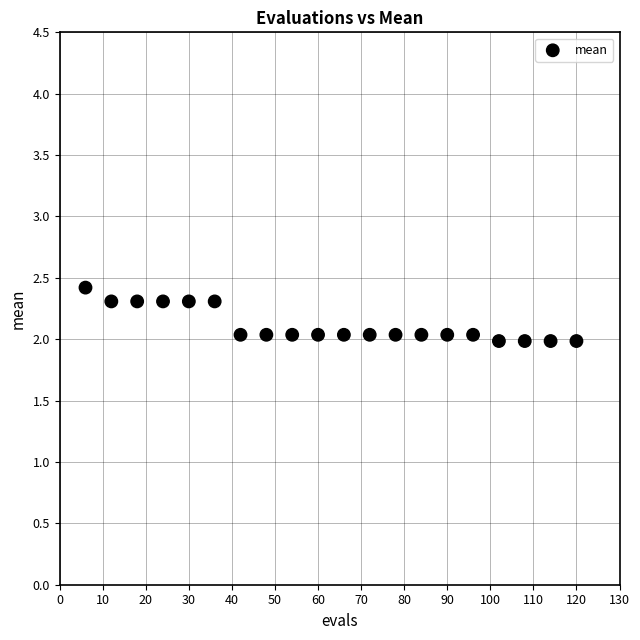

What is the range of X values (max minus min)?

114.0